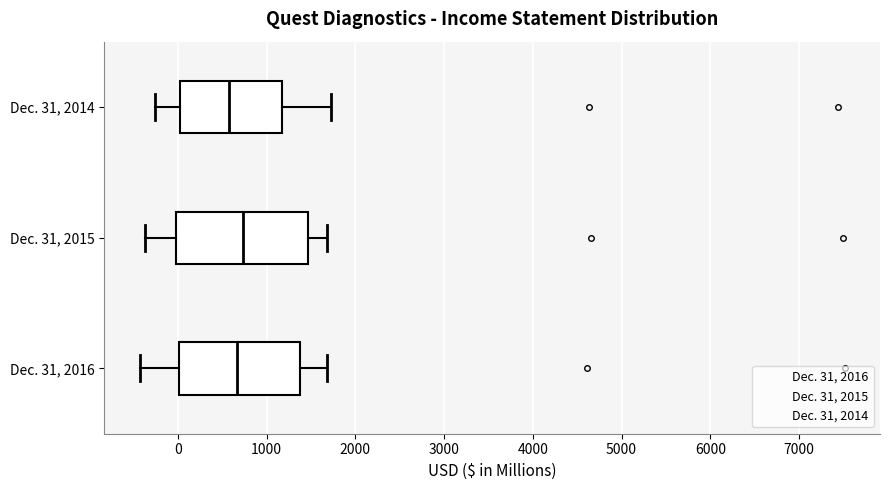

Which box is the widest, from its left edge to its right edge?

Dec. 31, 2015